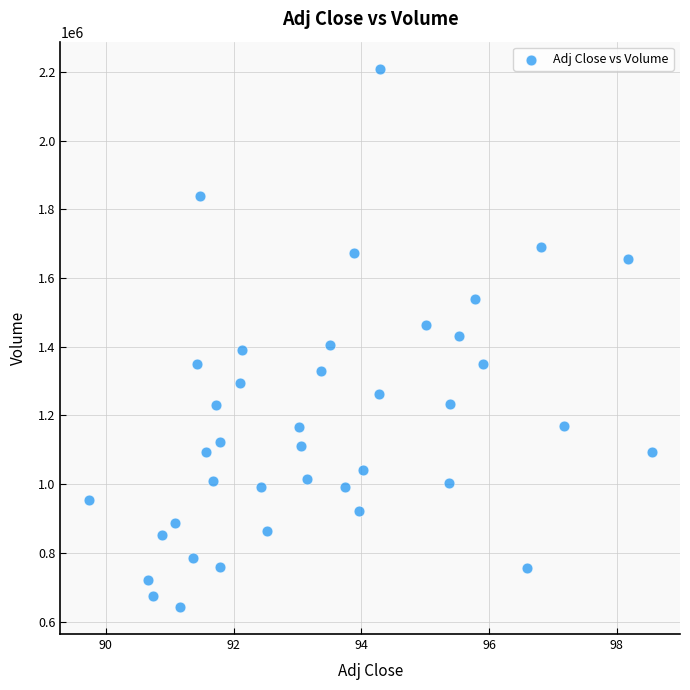

What is the range of Y values (max minus min)?

1566800